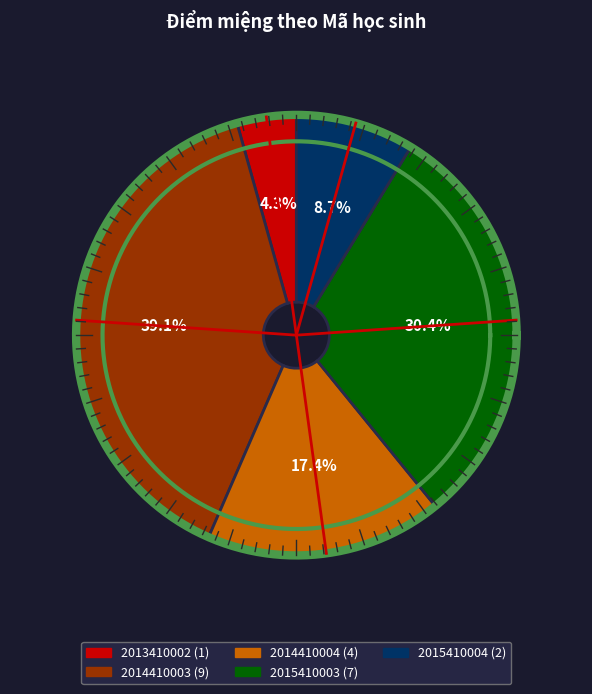

Which category has the smallest portion of the pie?

2013410002